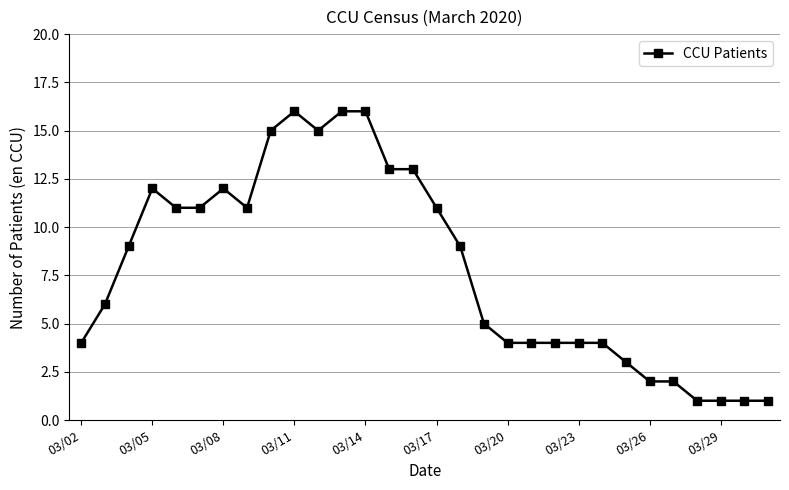

What is the value of the 7th point from the left?

12